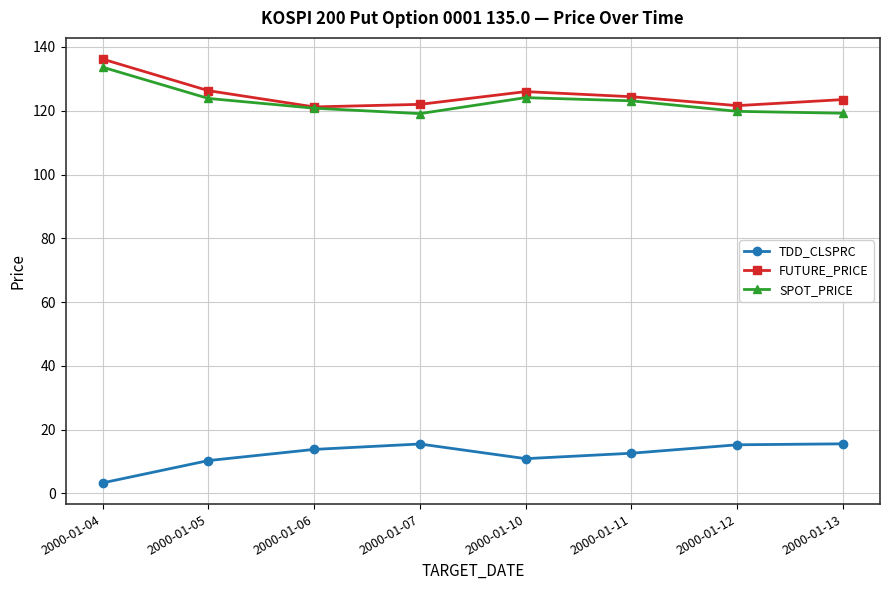

What are all the series names shown in the legend?

TDD_CLSPRC, FUTURE_PRICE, SPOT_PRICE